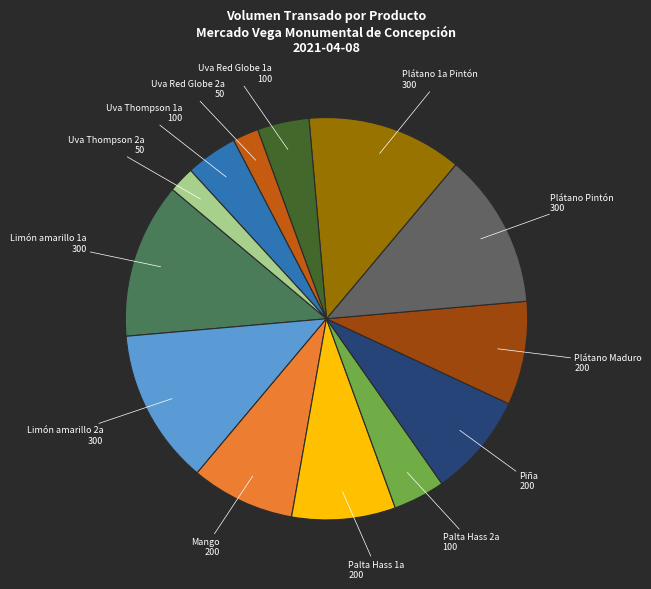

True or false: Limón amarillo 2a accounts for 12% of the total.

True